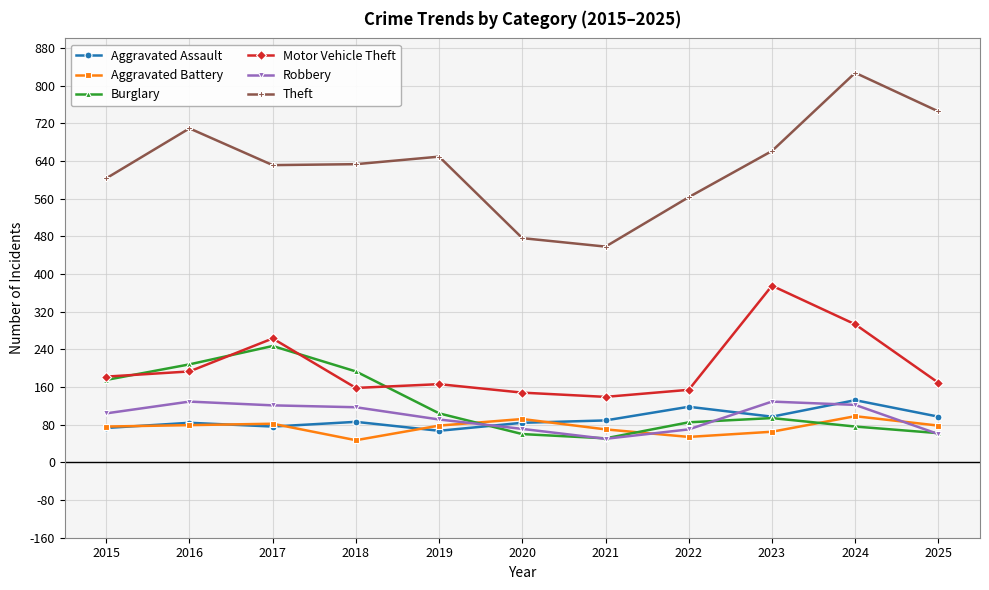

What is the value of the Theft point at the 5th from the left?

649